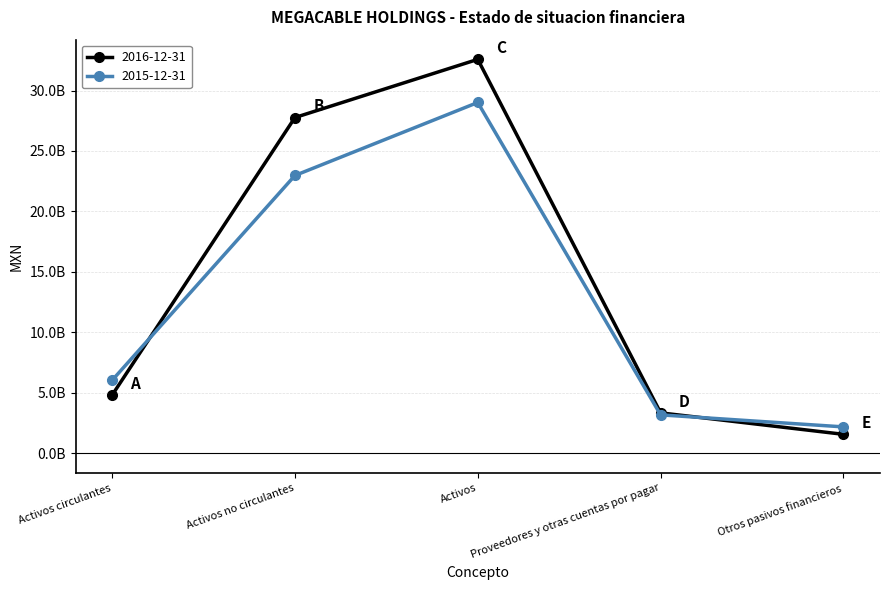

Reading right to left, transcribe all the data shown in this chart.

2016-12-31: 1573245000	3348080000	32575415000	27764872000	4810543000
2015-12-31: 2188019000	3182426000	29010379000	22974114000	6036265000